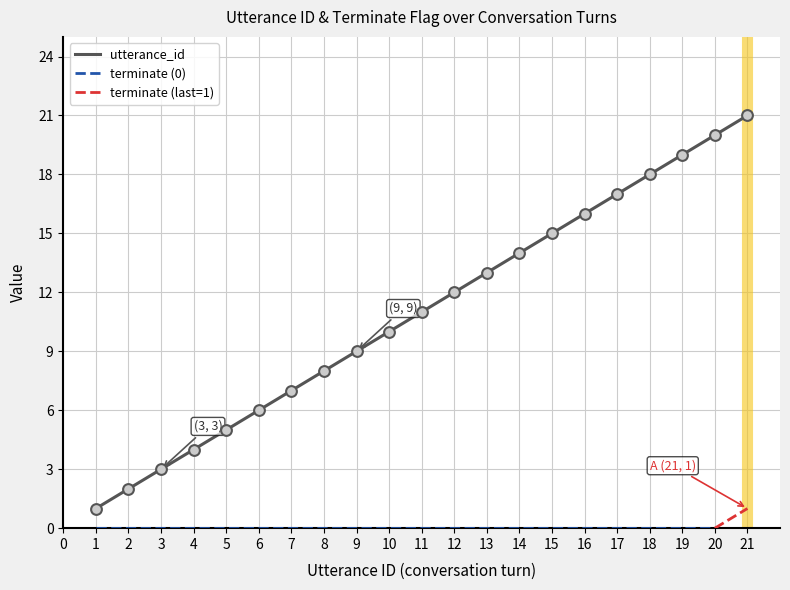

What is the change in value from 16 to 21?

+5